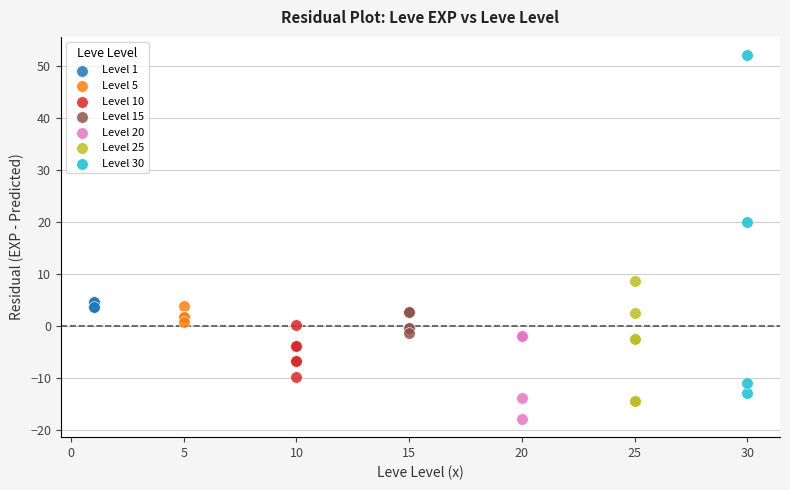

What are all the series names shown in the legend?

Level 1, Level 5, Level 10, Level 15, Level 20, Level 25, Level 30